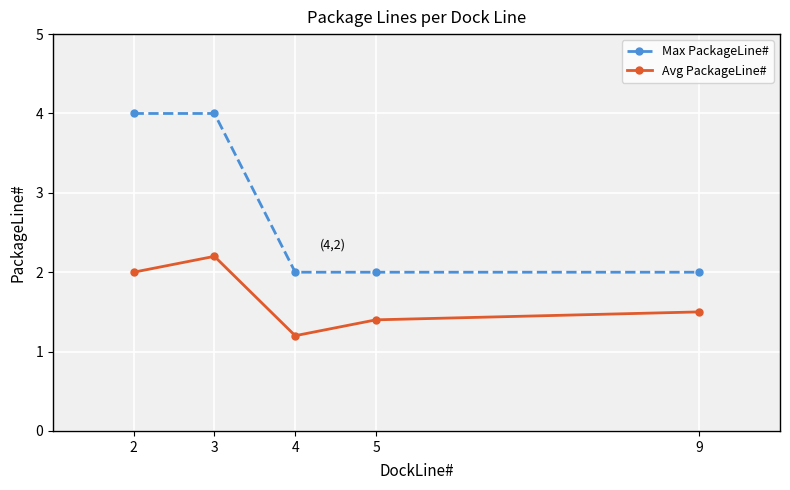

Reading right to left, what are all the values shown in this chart?

Max PackageLine#: 2.0	2.0	2.0	4.0	4.0
Avg PackageLine#: 1.5	1.4	1.2	2.2	2.0